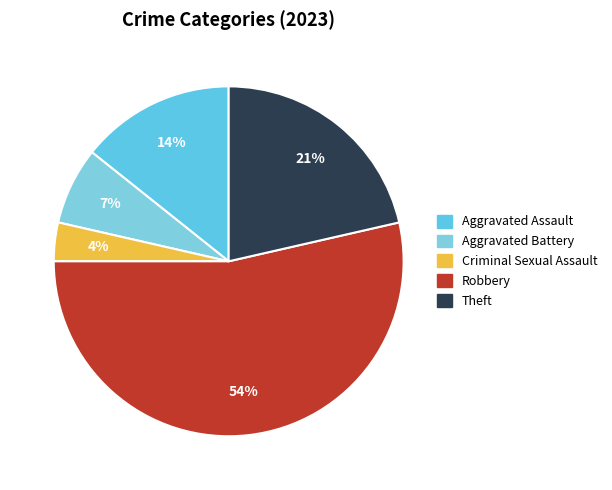

To the nearest percent, what percentage of the pie is Robbery?

54%